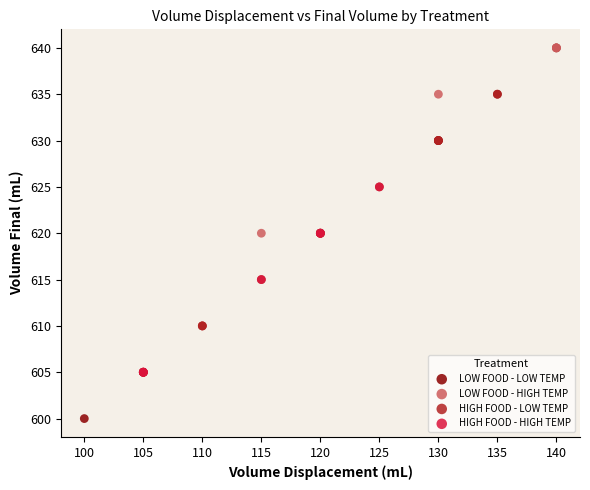

Which series has the largest Y range (max minus min)?

LOW FOOD - LOW TEMP